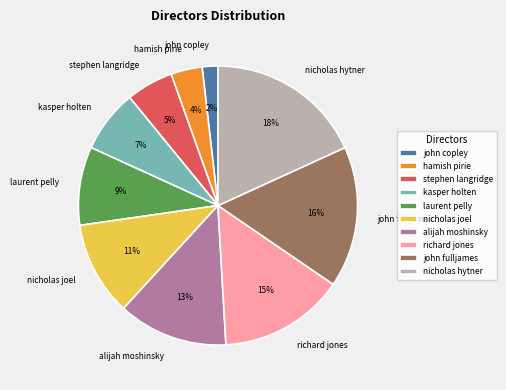

Combined, do laurent pelly and hamish pirie account for over 50%?

No